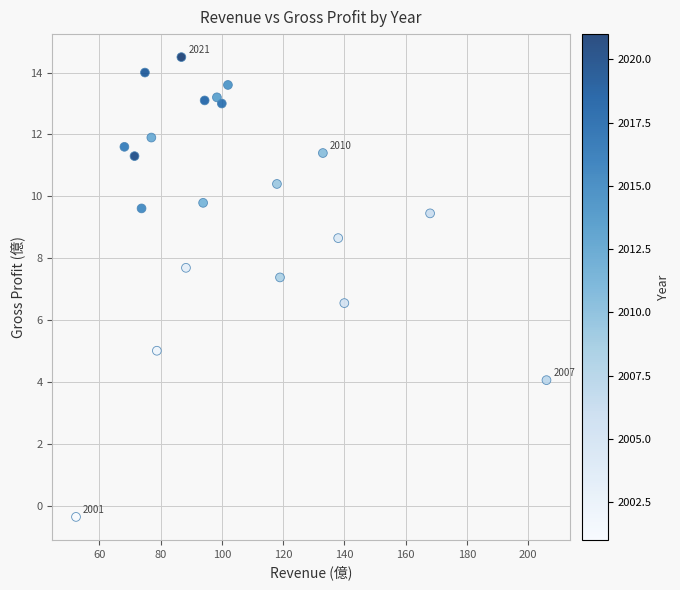

What is the range of X values (max minus min)?

153.6